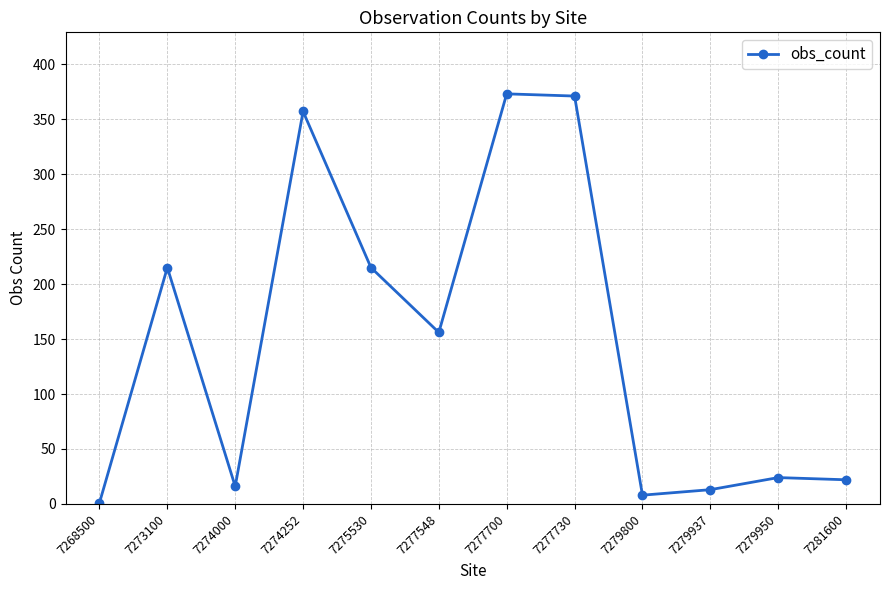

How many values are below 156?

6